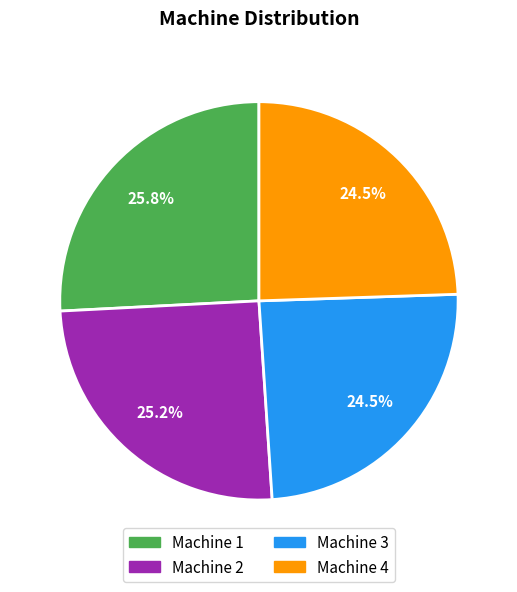

Which has a higher value, Machine 3 or Machine 1?

Machine 1